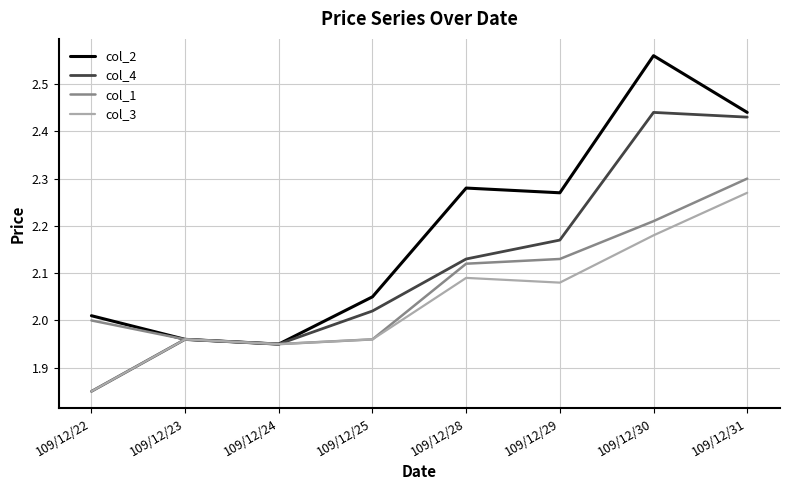

Which series changed the most between 109/12/25 and 109/12/31?

col_4